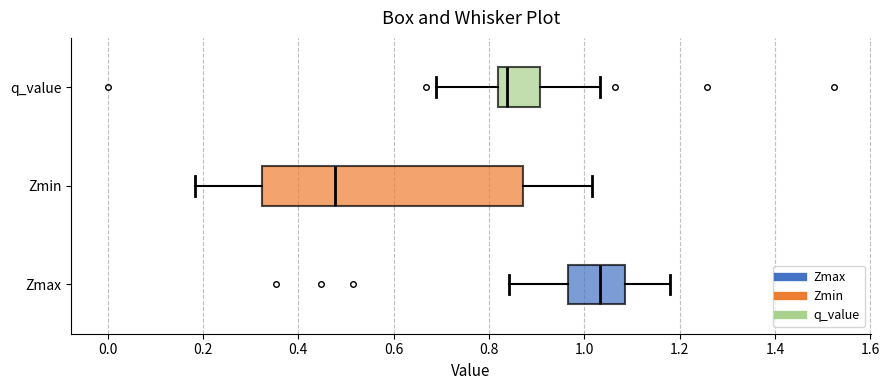

Where does the left whisker of the box for q_value end on the x-axis? The values are not printed on the chart, so give them approximately, as read against the axis.

0.68